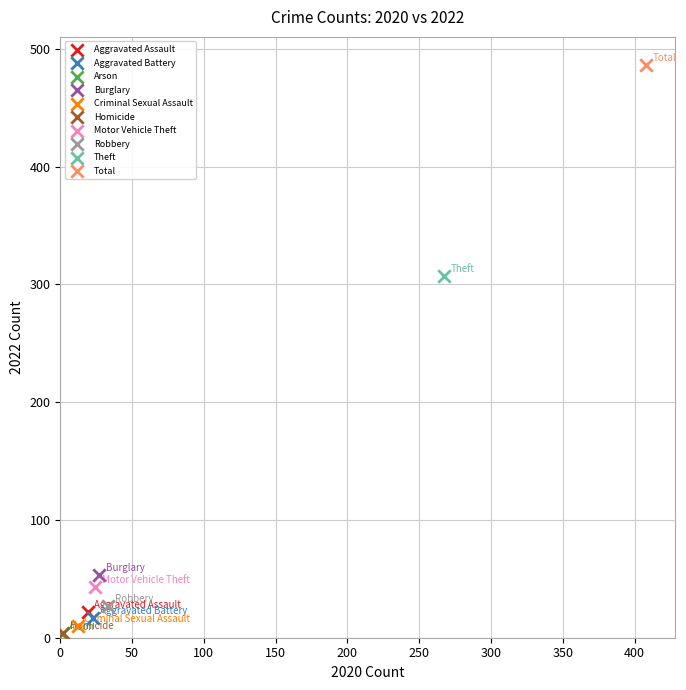

What are all the series names shown in the legend?

Aggravated Assault, Aggravated Battery, Arson, Burglary, Criminal Sexual Assault, Homicide, Motor Vehicle Theft, Robbery, Theft, Total